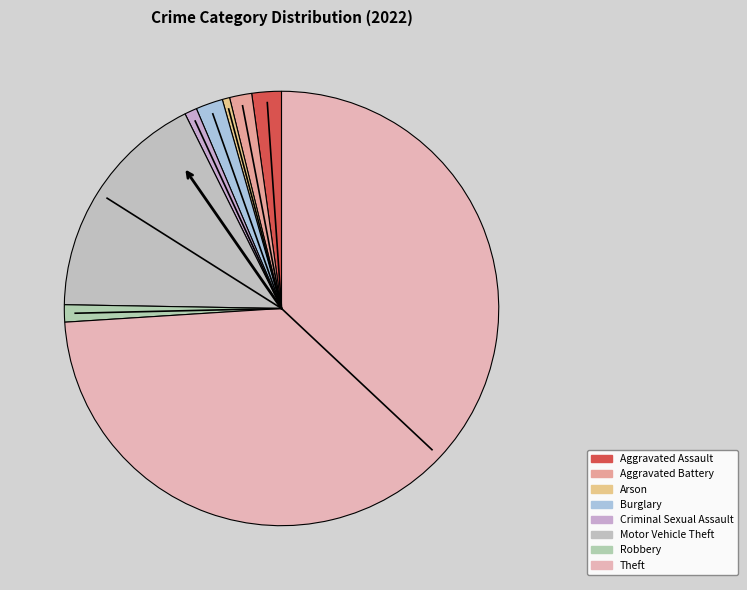

Is it true that Motor Vehicle Theft is 24% of the pie?

False